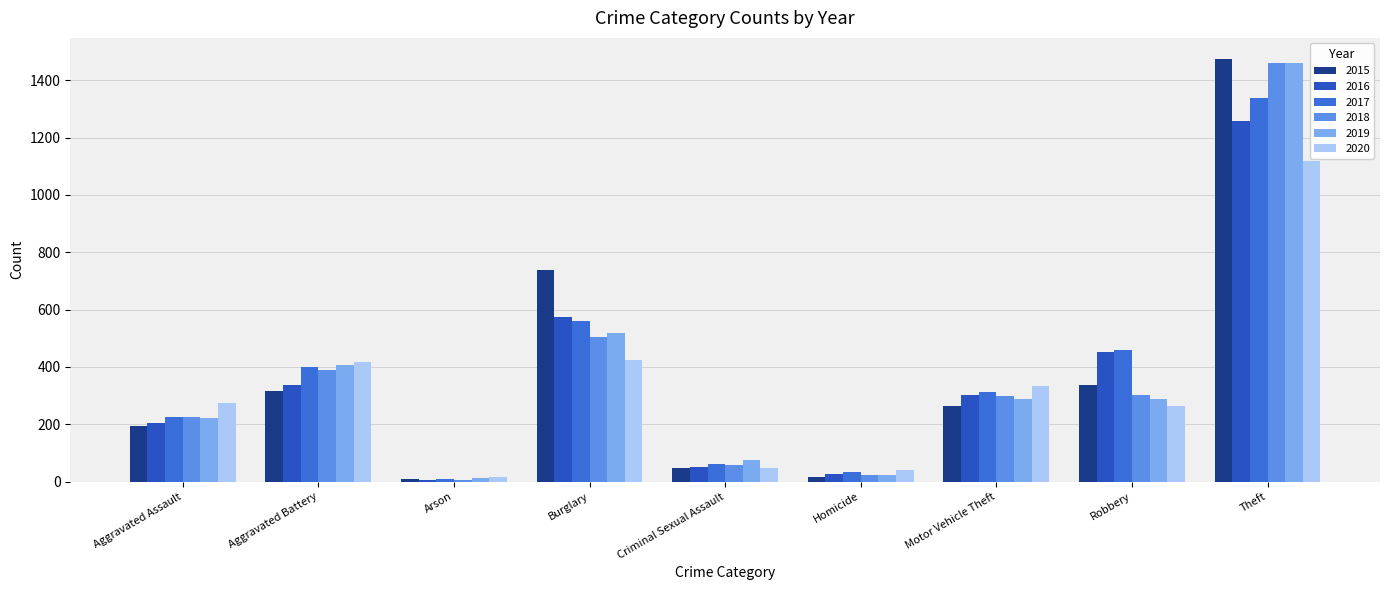

The value of 2016 at Theft is 1259. True or false?

True